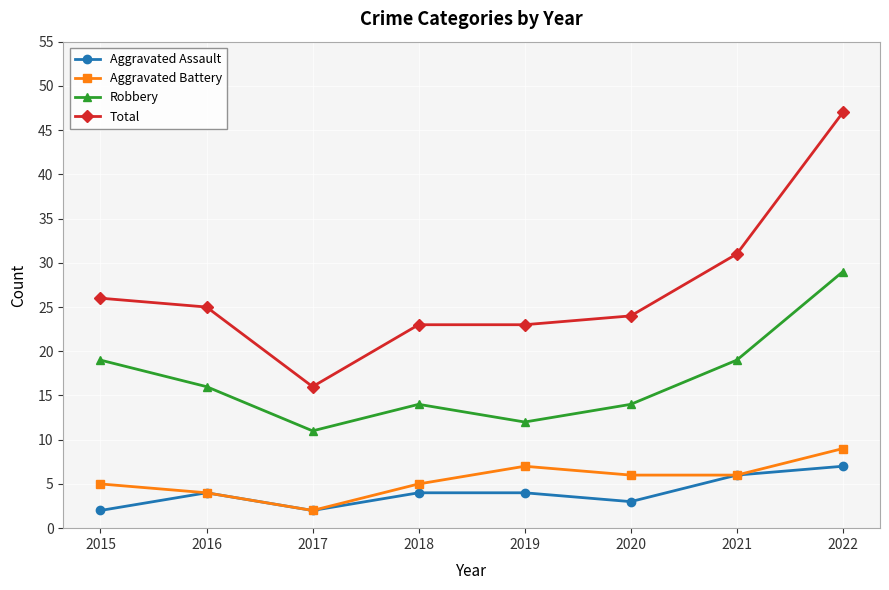

What are all the series names shown in the legend?

Aggravated Assault, Aggravated Battery, Robbery, Total